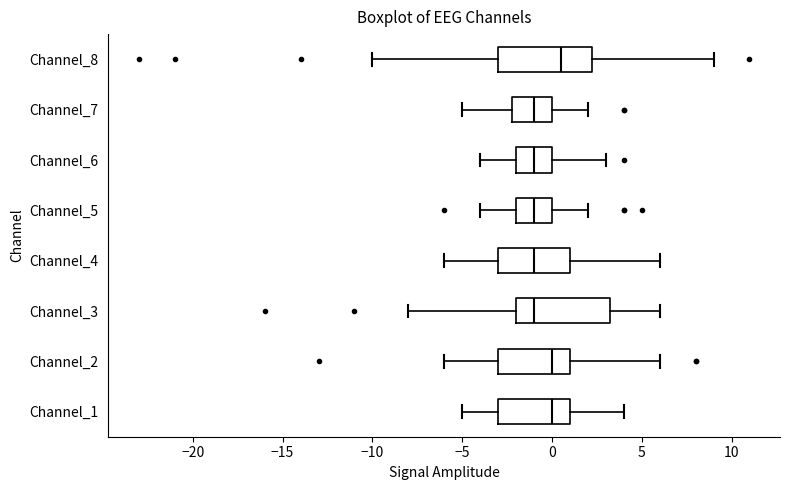

Reading bottom to top, read every box against the x-axis: the position of its median line, the range the box covers, and the ends of its whiskers. The values are not printed on the chart, so give them approximately, as read against the axis.

Channel_1: median 0.0, box -3.0 to 1.0, whiskers -5.0 to 4.0
Channel_2: median 0.0, box -3.0 to 1.0, whiskers -6.0 to 6.0
Channel_3: median -1.0, box -2.0 to 3.5, whiskers -8.0 to 6.0
Channel_4: median -1.0, box -3.0 to 1.0, whiskers -6.0 to 6.0
Channel_5: median -1.0, box -2.0 to 0.0, whiskers -4.0 to 2.0
Channel_6: median -1.0, box -2.0 to 0.0, whiskers -4.0 to 3.0
Channel_7: median -1.0, box -2.0 to 0.0, whiskers -5.0 to 2.0
Channel_8: median 0.5, box -3.0 to 2.5, whiskers -10.0 to 9.0